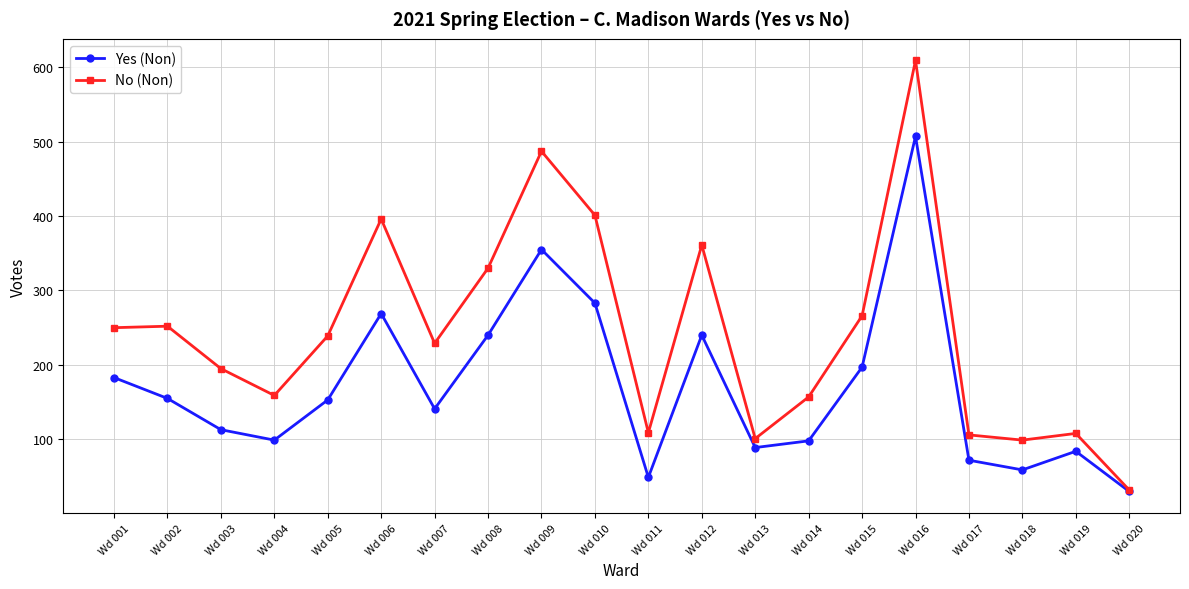

Does the chart display data point markers on the line(s)?

Yes